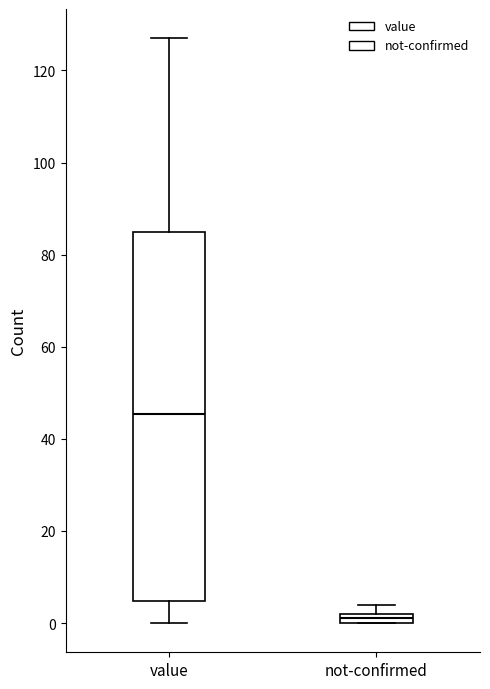

Where is the upper edge of the box for not-confirmed on the y-axis? The values are not printed on the chart, so give them approximately, as read against the axis.

2